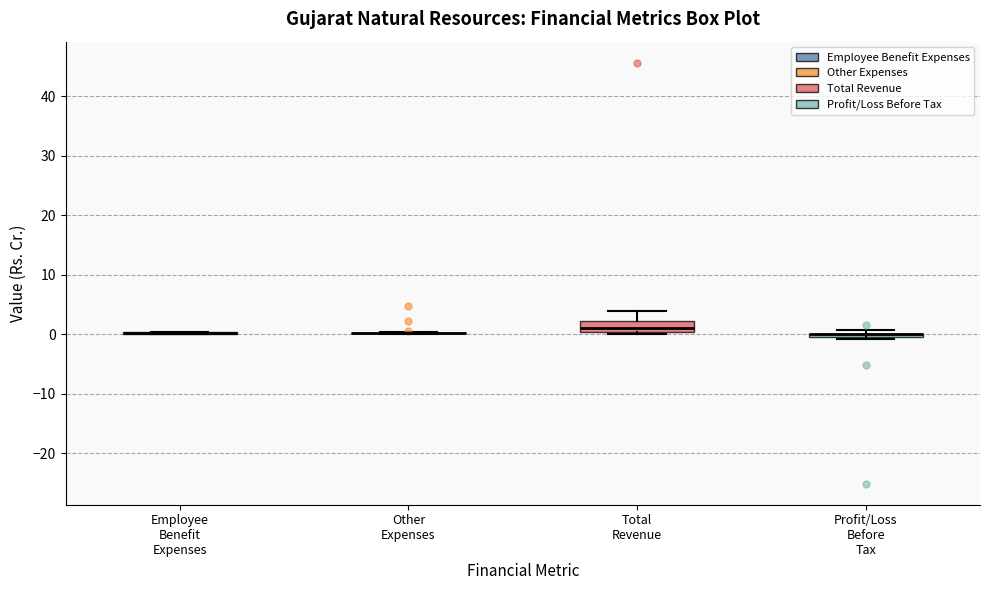

Comparing the boxes themselves (not the whiskers), which one is the tallest?

Total Revenue